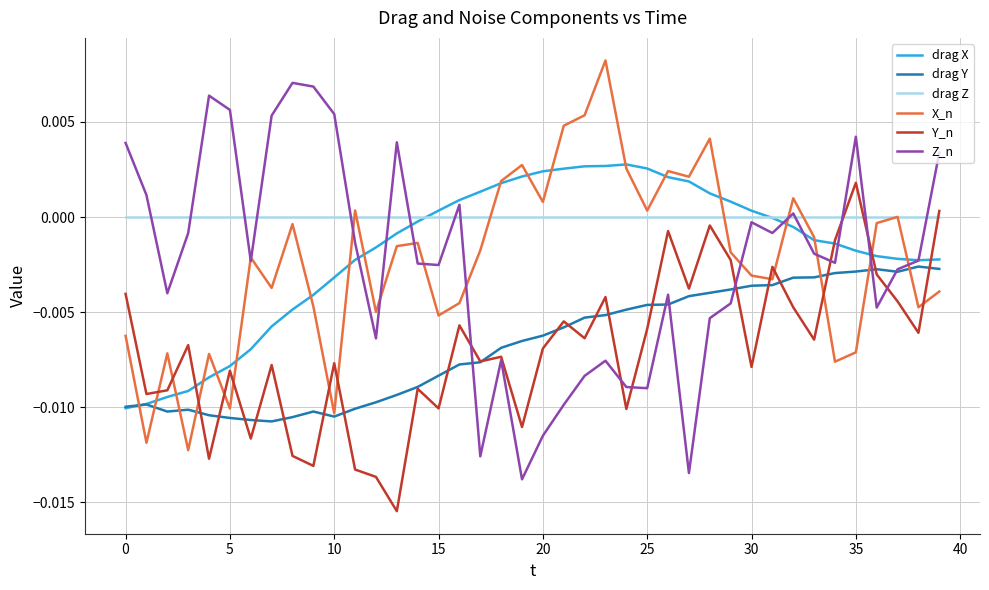

True or false: drag Z and drag Y intersect in this chart.

False